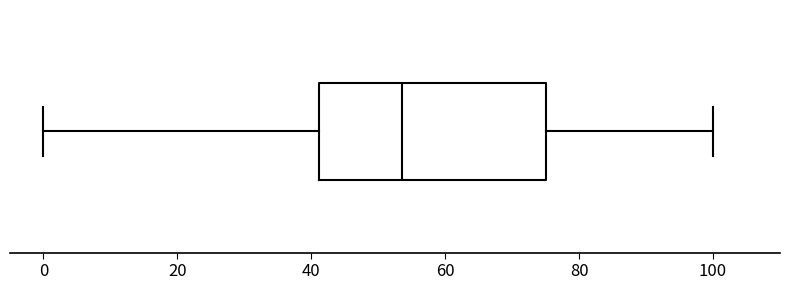

Where does the left whisker of the box end on the x-axis? The values are not printed on the chart, so give them approximately, as read against the axis.

0